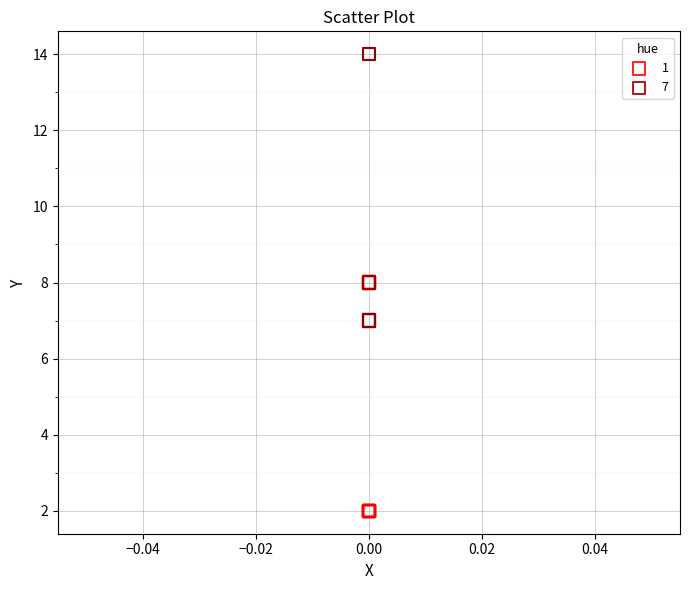

Which series has the widest spread of Y values?

7